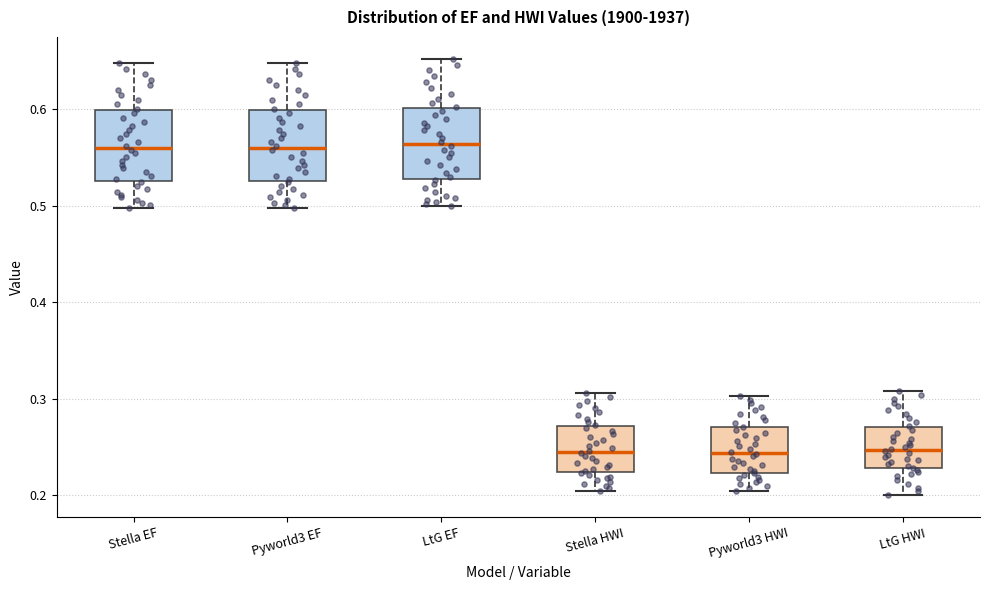

Reading left to right, transcribe this box plot: for each box, give where its median line is, the range the box spans, and where its two whiskers end, as read against the y-axis. The values are not printed on the chart, so give them approximately, as read against the axis.

Stella EF: median 0.56, box 0.52 to 0.60, whiskers 0.50 to 0.65
Pyworld3 EF: median 0.56, box 0.52 to 0.60, whiskers 0.50 to 0.65
LtG EF: median 0.56, box 0.53 to 0.60, whiskers 0.50 to 0.65
Stella HWI: median 0.24, box 0.22 to 0.27, whiskers 0.20 to 0.31
Pyworld3 HWI: median 0.24, box 0.22 to 0.27, whiskers 0.20 to 0.30
LtG HWI: median 0.25, box 0.23 to 0.27, whiskers 0.20 to 0.31